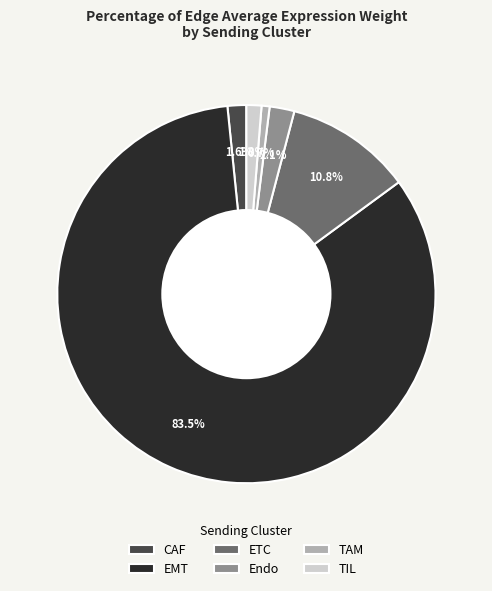

How many slices are in this pie chart?

6